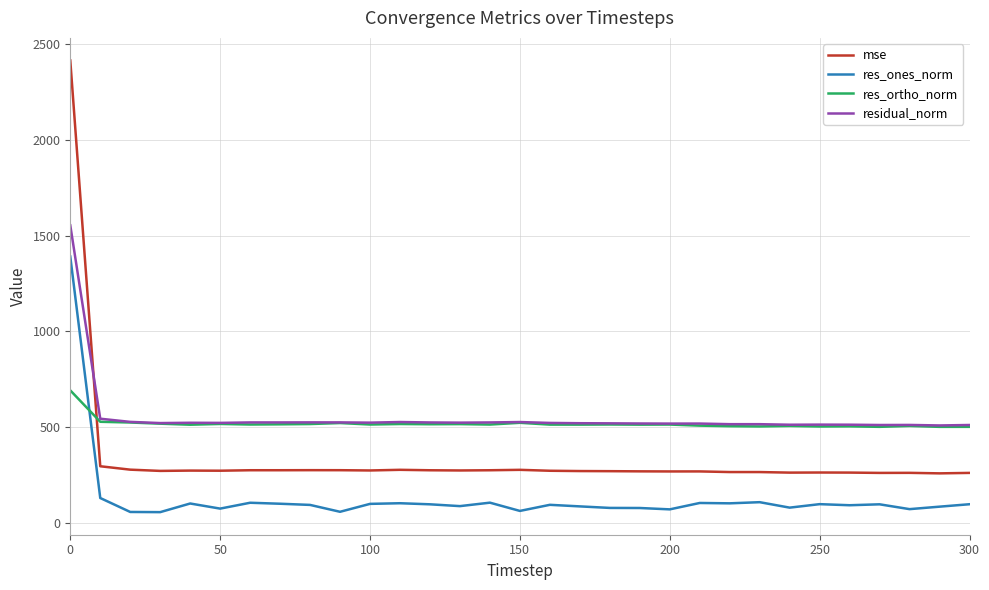

True or false: res_ortho_norm and mse intersect in this chart.

True